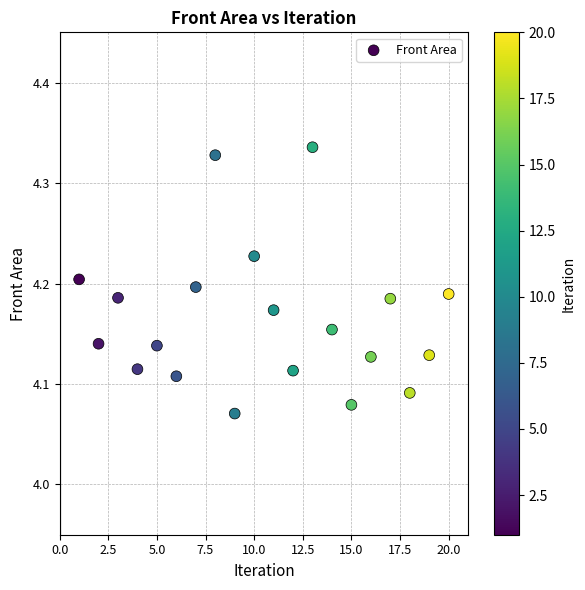

What is the range of Y values (max minus min)?

0.3